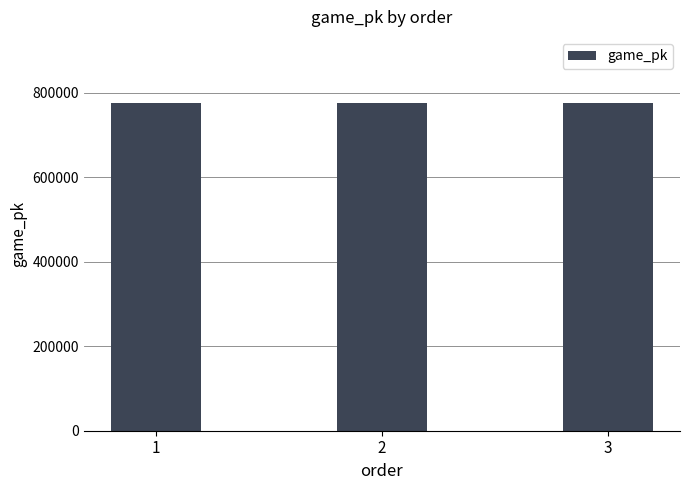

What is the maximum value shown in the chart?

776624